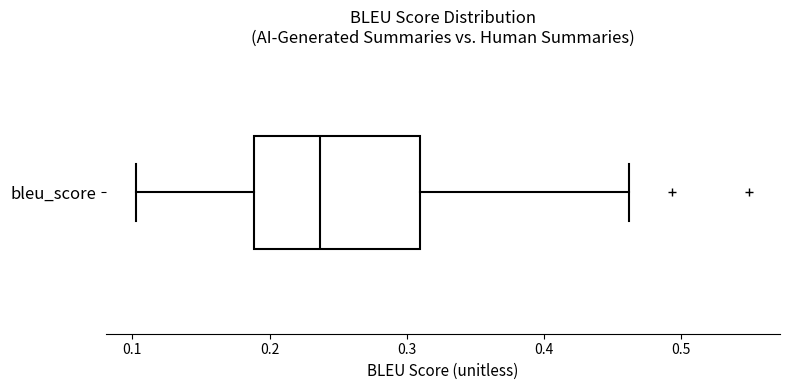

Where does the median line of the box for bleu_score sit on the x-axis? The values are not printed on the chart, so give them approximately, as read against the axis.

0.24